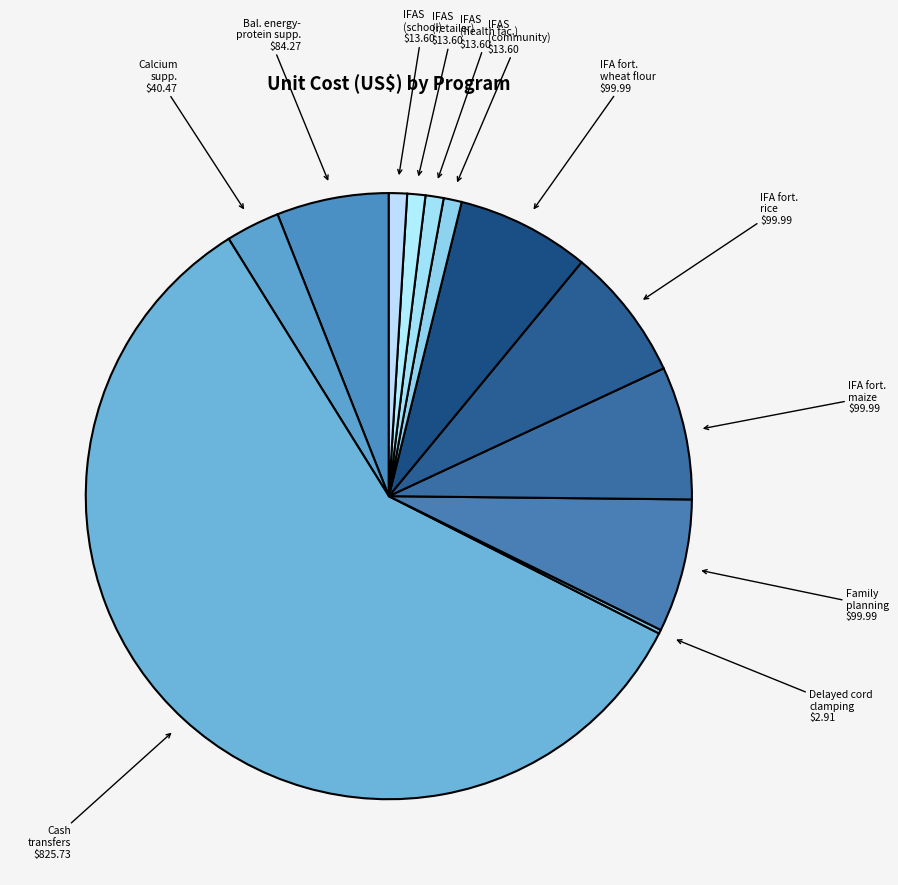

Which slice is the smallest?

Delayed cord clamping